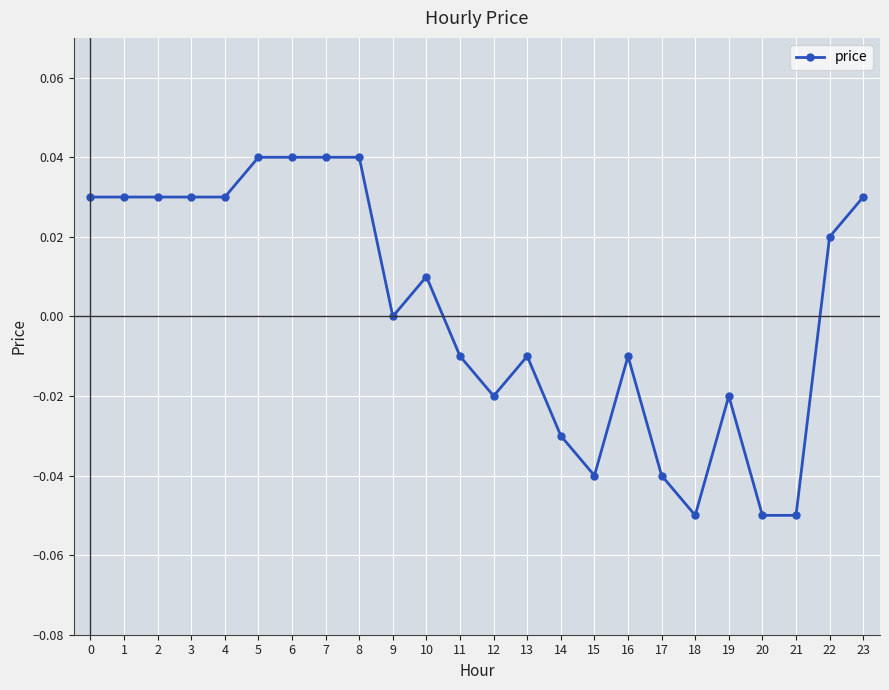

True or false: the data shows -0.1 at 17.

False